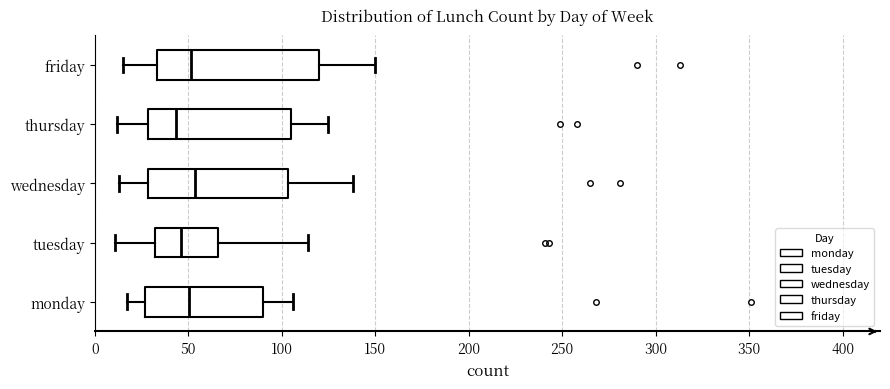

Where does the left whisker of the box for thursday end on the x-axis? The values are not printed on the chart, so give them approximately, as read against the axis.

10